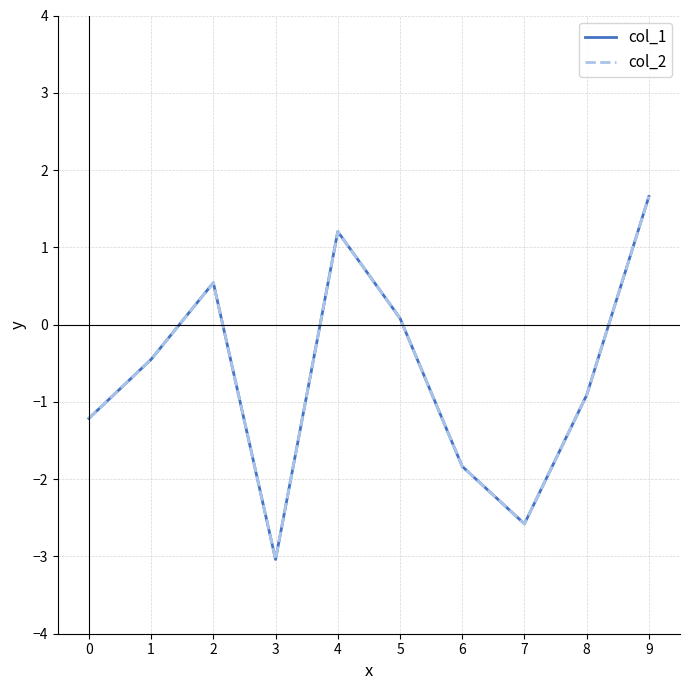

Reading left to right, transcribe all the data shown in this chart.

col_1: 0=-1.2	1=-0.5	2=0.5	3=-3.0	4=1.2	5=0.1	6=-1.8	7=-2.6	8=-0.9	9=1.7
col_2: 0=-1.2	1=-0.5	2=0.5	3=-3.0	4=1.2	5=0.1	6=-1.8	7=-2.6	8=-0.9	9=1.7